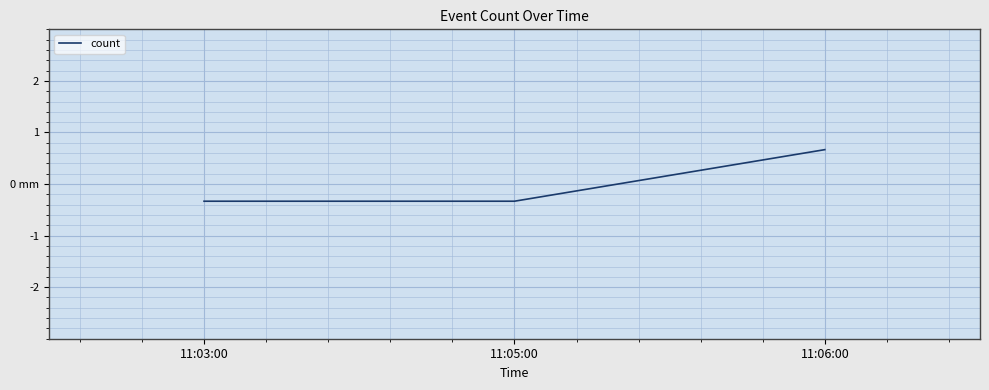

Reading right to left, extract all data points from this chart.

11:06:00=0.7	11:05:00=-0.3	11:03:00=-0.3